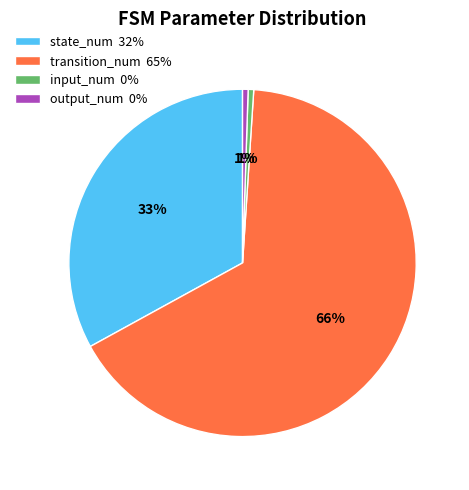

Is output_num the majority of the pie?

No